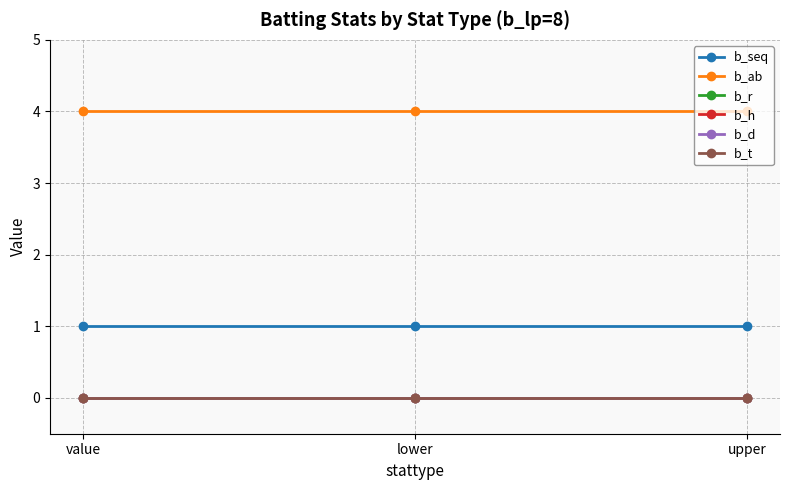

Rank the series by their maximum value, from lowest to highest.

b_r, b_h, b_d, b_t, b_seq, b_ab